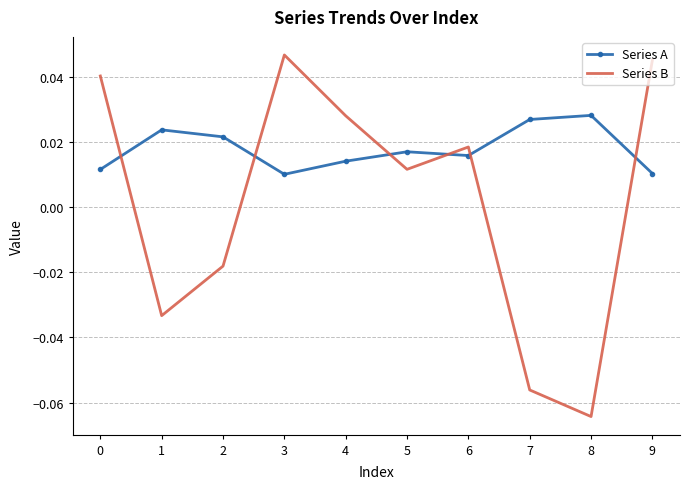

List the series in order of their peak value, highest first.

Series B, Series A